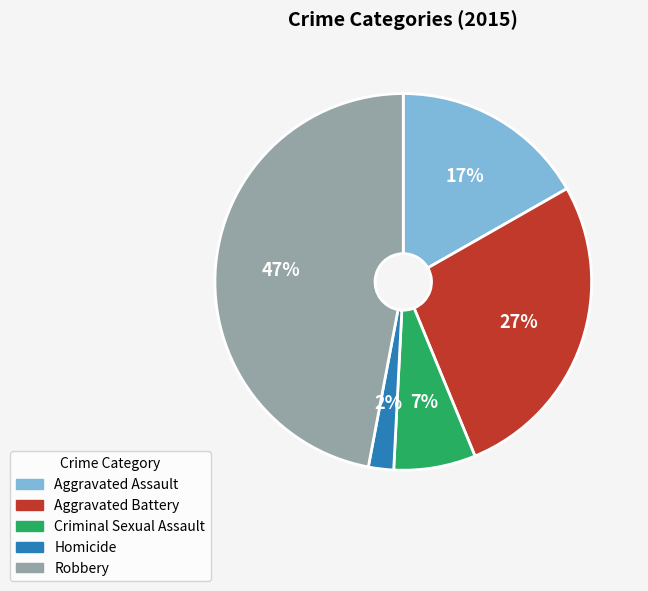

How many segments does this pie chart have?

5